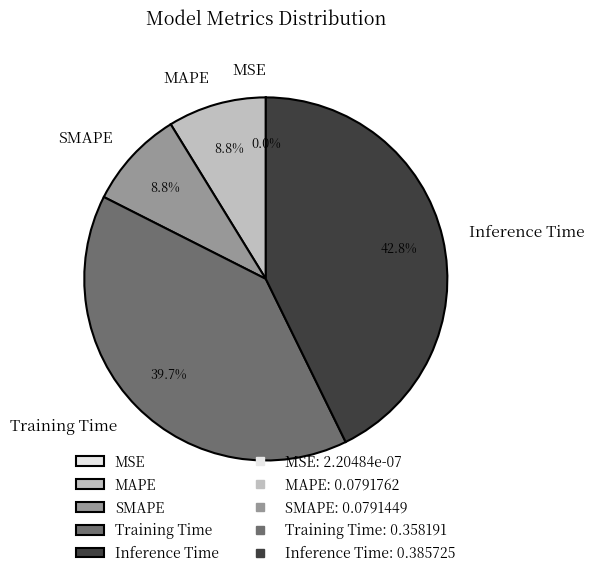

What portion of the pie excludes MAPE?

91.2%